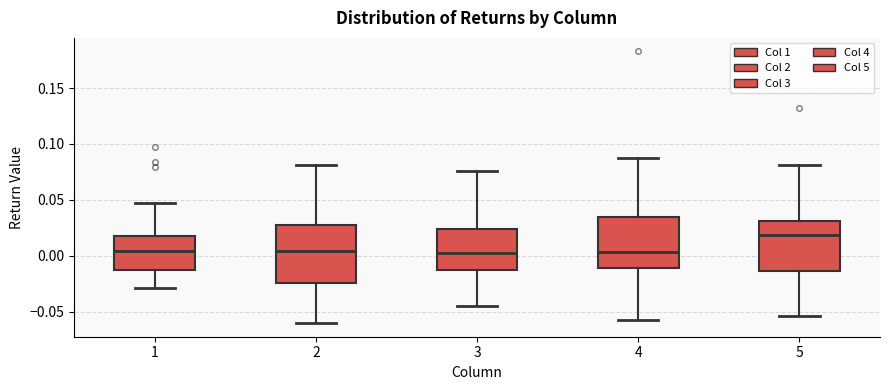

Reading left to right, transcribe this box plot: for each box, give where its median line is, the range the box spans, and where its two whiskers end, as read against the y-axis. The values are not printed on the chart, so give them approximately, as read against the axis.

1: median 0.005, box -0.010 to 0.020, whiskers -0.030 to 0.045
2: median 0.005, box -0.025 to 0.025, whiskers -0.060 to 0.080
3: median 0.005, box -0.015 to 0.025, whiskers -0.045 to 0.075
4: median 0.005, box -0.010 to 0.035, whiskers -0.060 to 0.090
5: median 0.020, box -0.015 to 0.030, whiskers -0.055 to 0.080